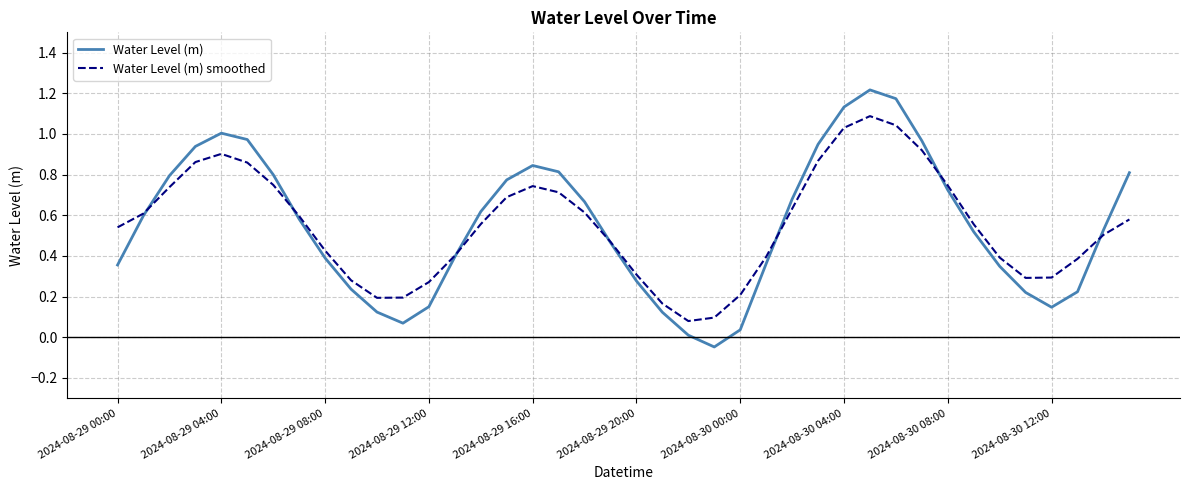

Which series has the widest spread of values?

Water Level (m)